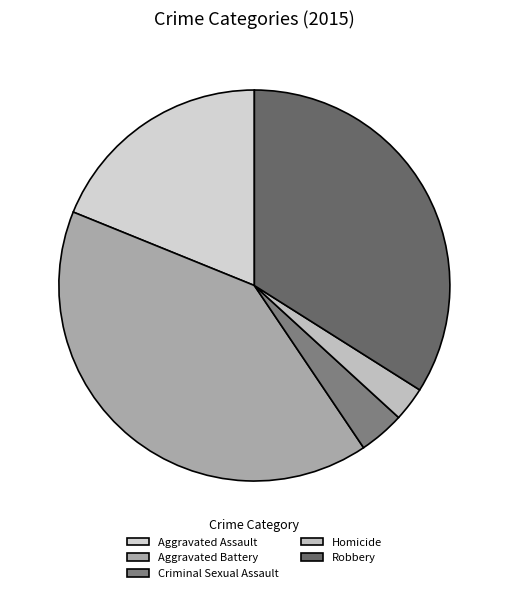

What is the change in value from Criminal Sexual Assault to Homicide?

-1